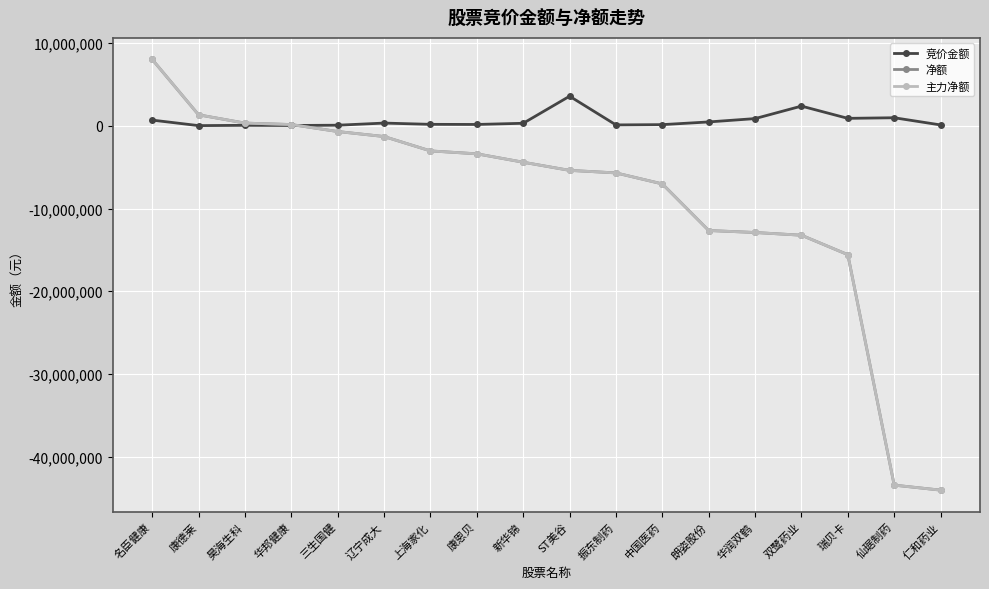

Does the chart have visible grid lines?

Yes